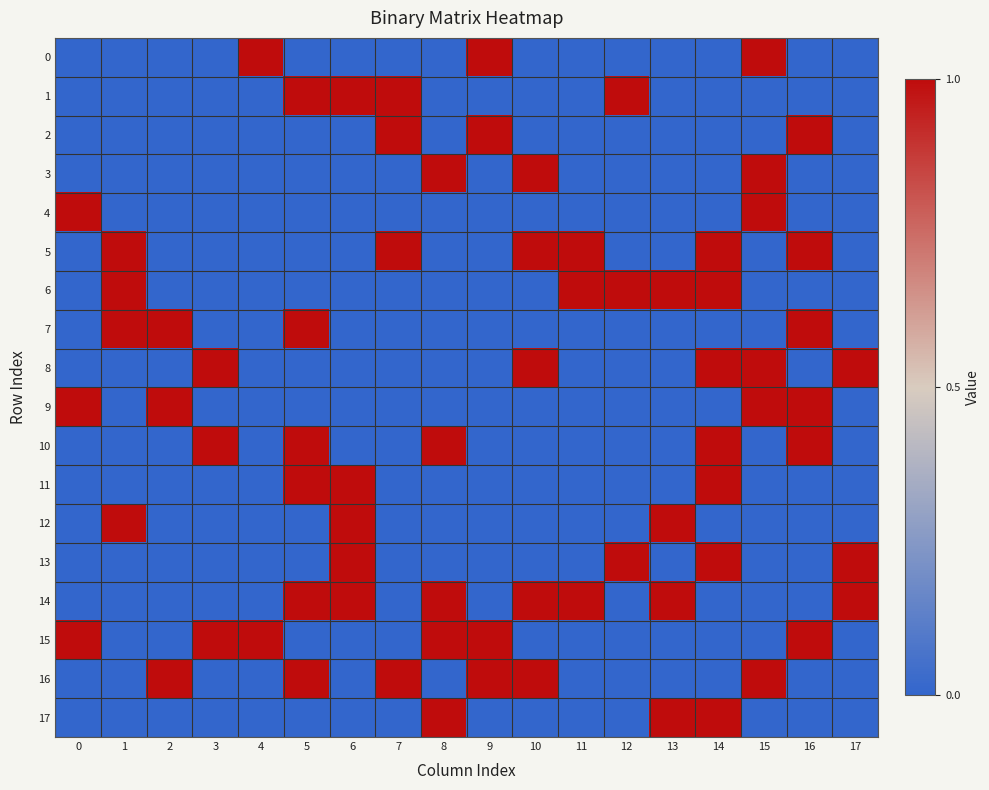

Which has a higher value, 13 or 9?

9